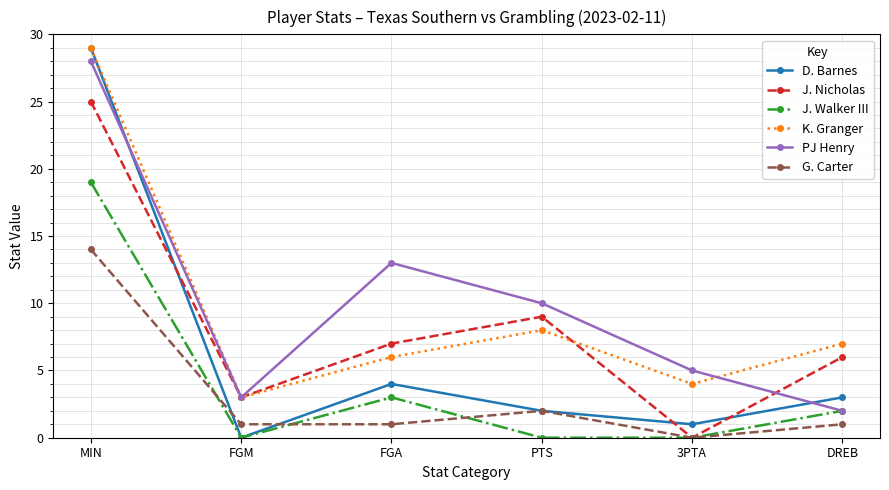

True or false: PJ Henry and K. Granger intersect in this chart.

True